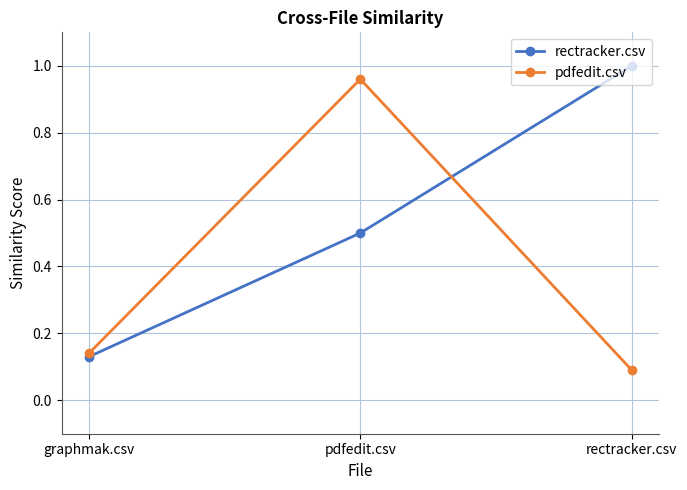

Is it true that rectracker.csv equals 1.5 at rectracker.csv?

False